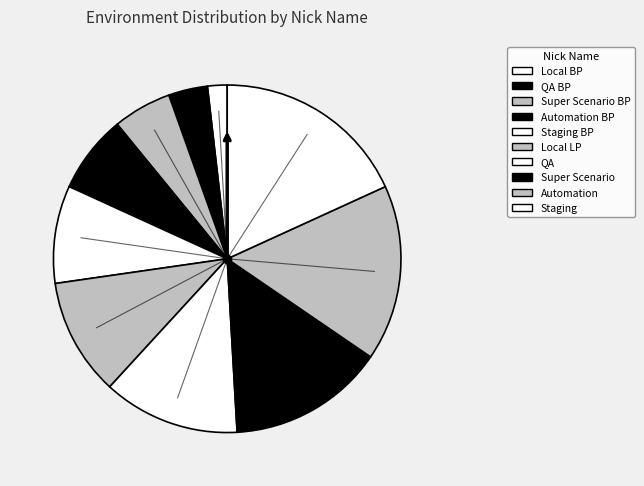

To the nearest percent, what is the difference between the largest and smallest slice percentages?

16%